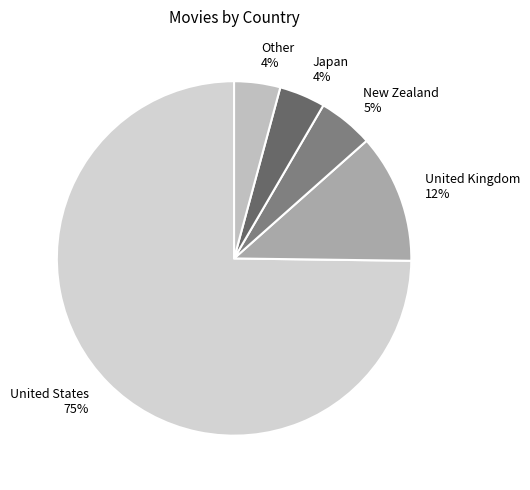

Which has a higher value, United Kingdom or New Zealand?

United Kingdom